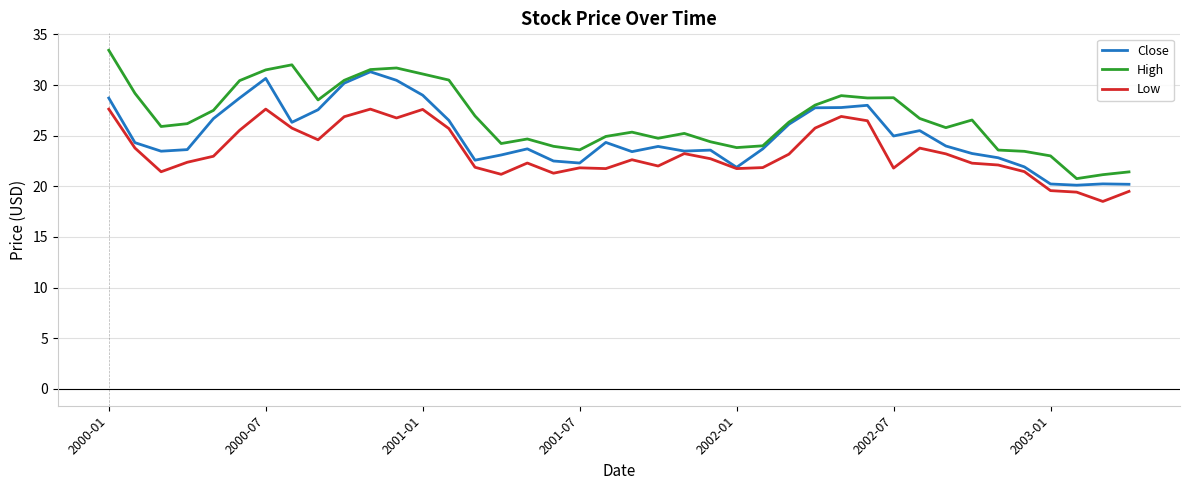

How many lines are shown in the chart?

3